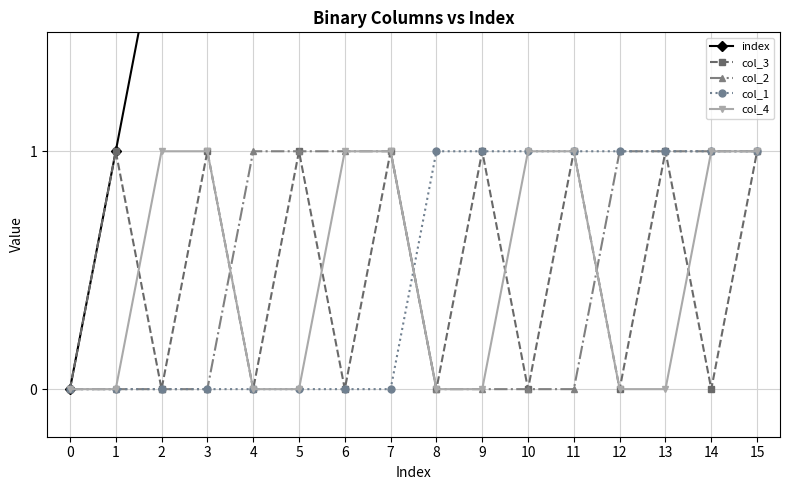

How many data points does each series have?

16